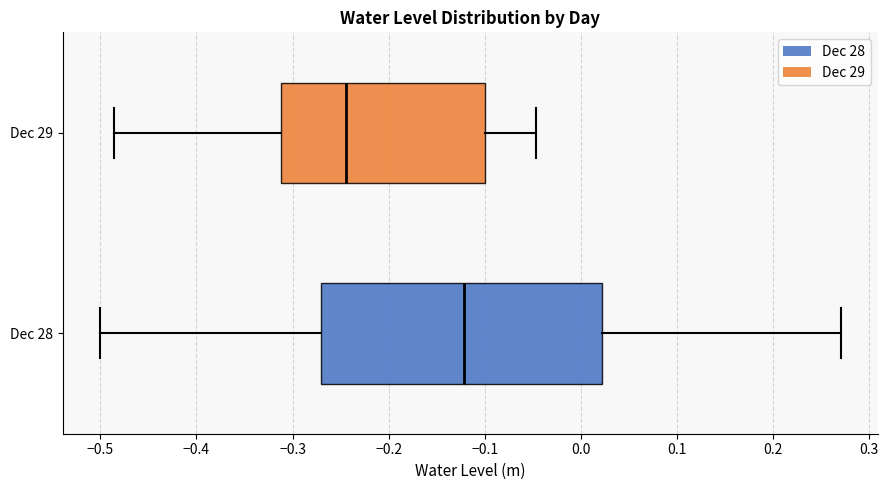

Which box's median line is the furthest to the right?

Dec 28